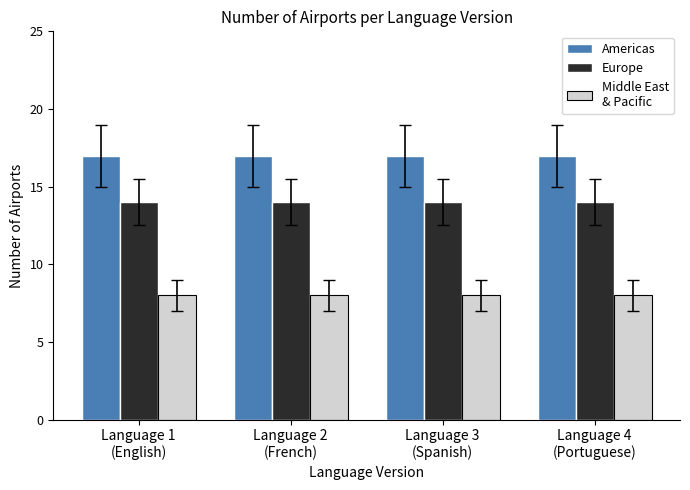

What is the minimum value shown in the chart?

8